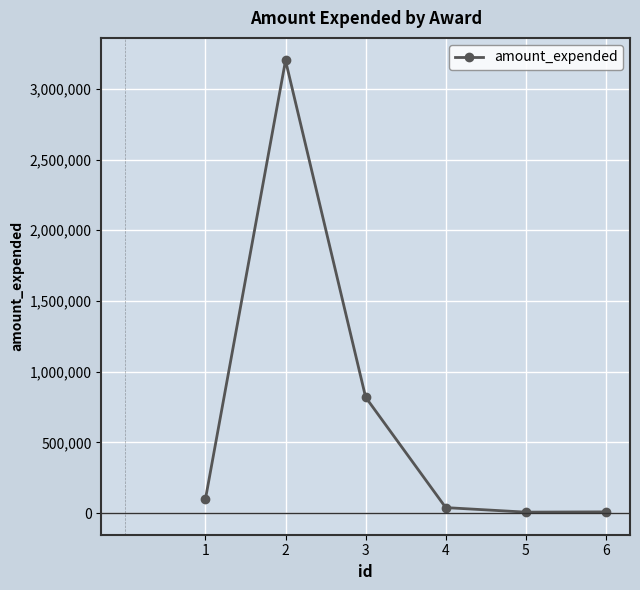

What is the maximum value shown in the chart?

3200645